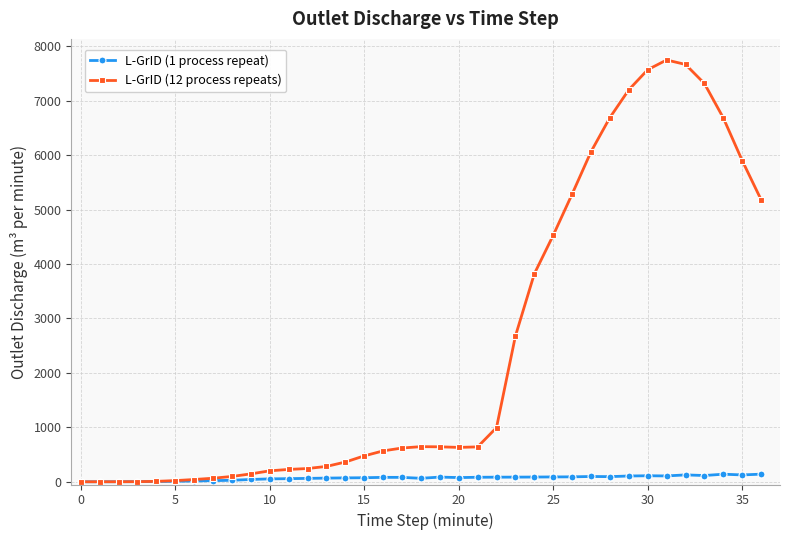

What is the difference between the maximum and minimum values in the L-GrID (12 process repeats) series?

7748.9